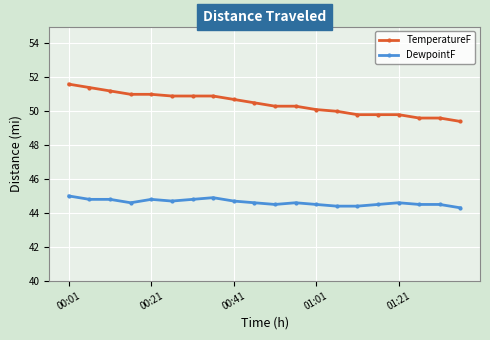

What is the value of the TemperatureF point at the 15th from the left?

49.8